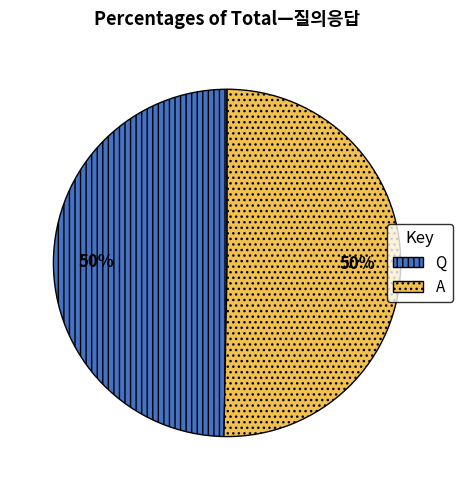

Is it true that A is 43% of the pie?

False